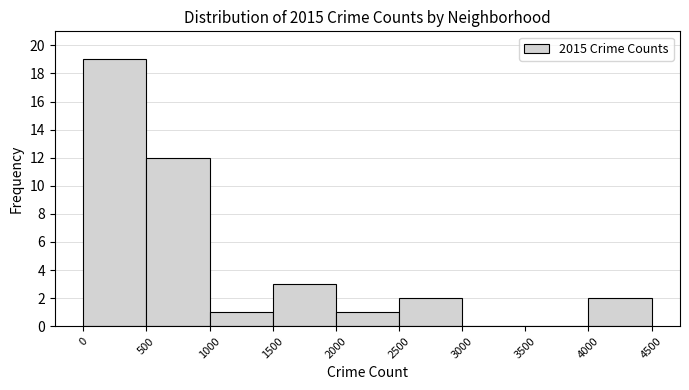

Which range on the x-axis has the tallest bar?

0 to 500